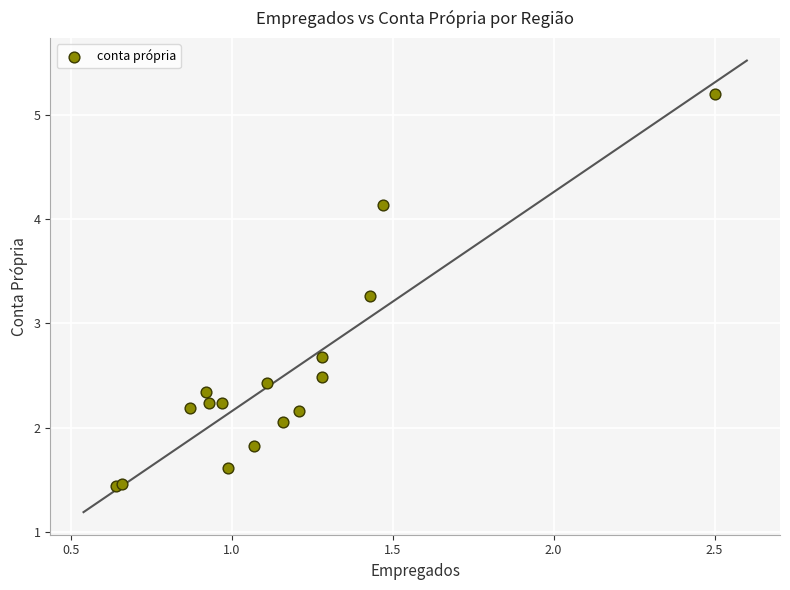

What Y value in the scatter plot is closest to 3?

3.3